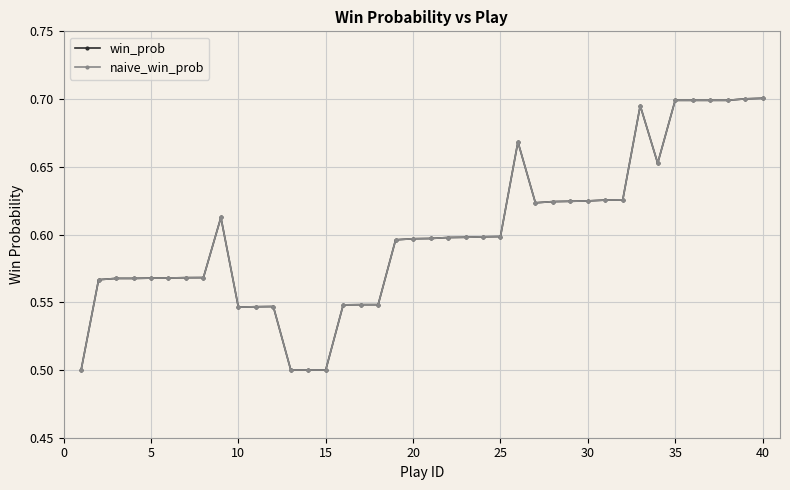

What is the value of the naive_win_prob point at the 20th from the left?

0.6